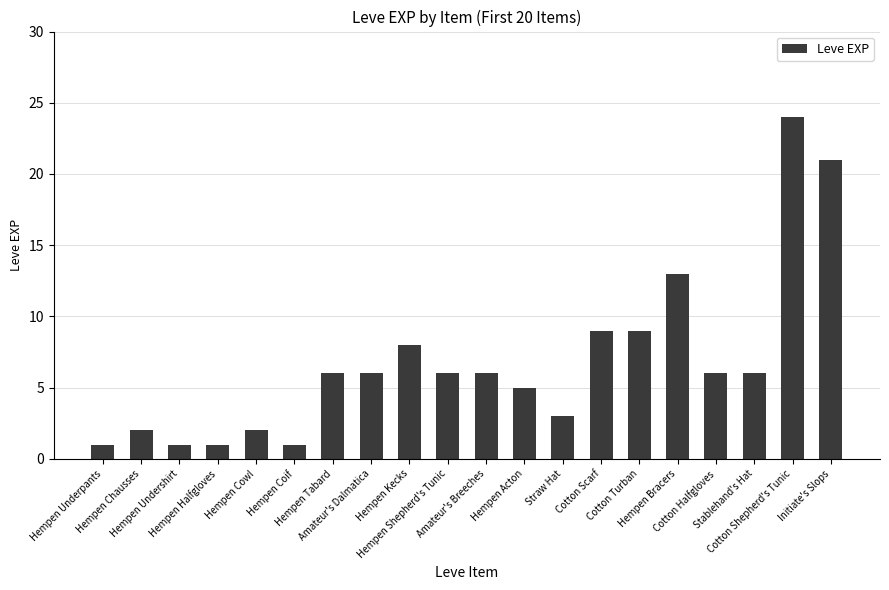

Does the chart contain stacked bars?

No